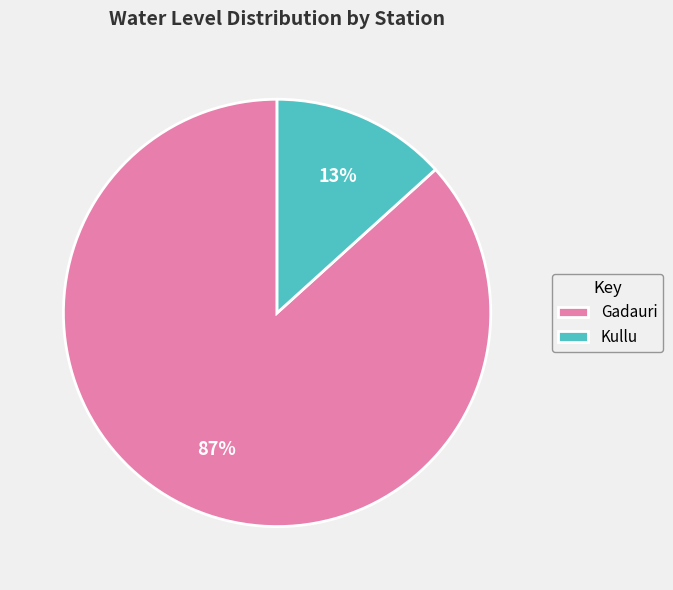

To the nearest percent, what percentage of the pie is Kullu?

13%